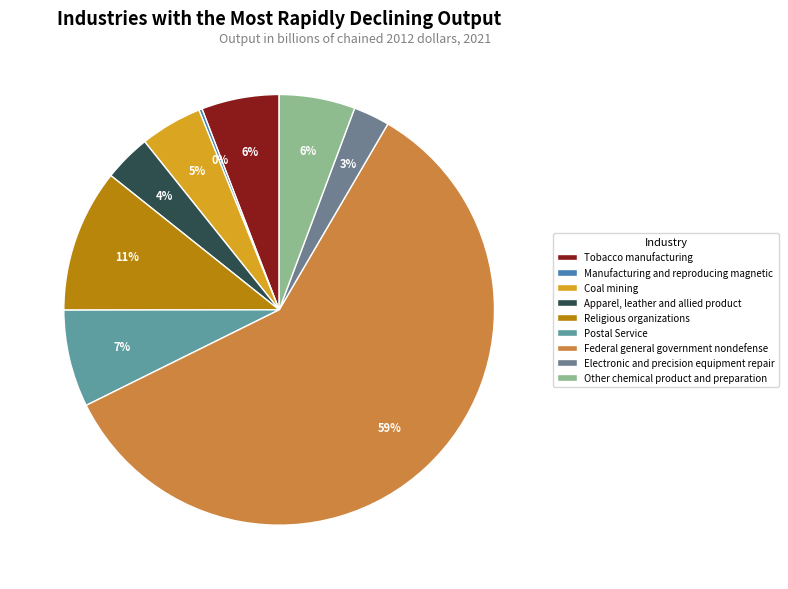

Count the number of slices in the pie.

9